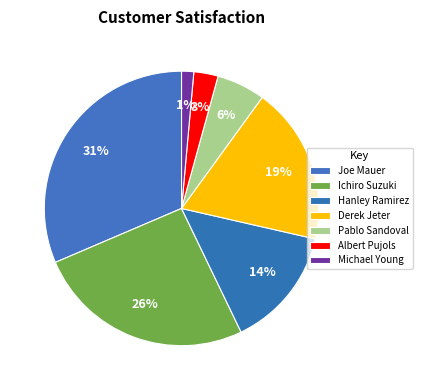

How many slices are in this pie chart?

7